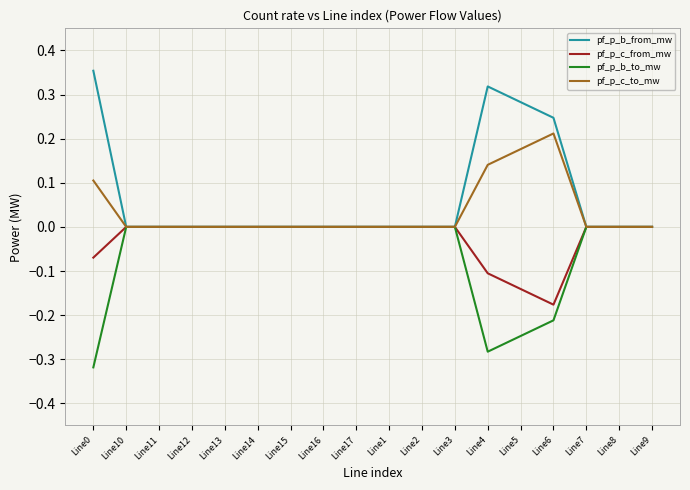

Is the value of pf_p_c_from_mw at Line2 greater than the value of pf_p_b_from_mw at Line6?

No